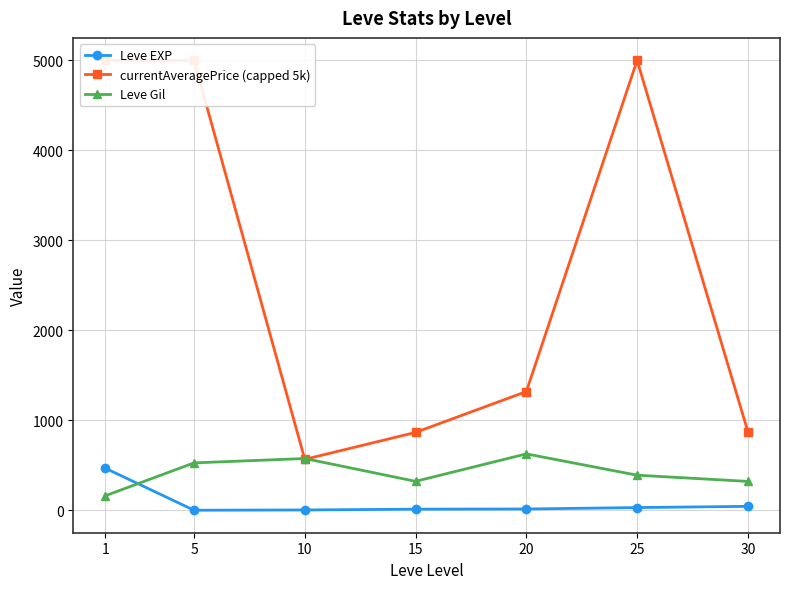

How many lines are shown in the chart?

3